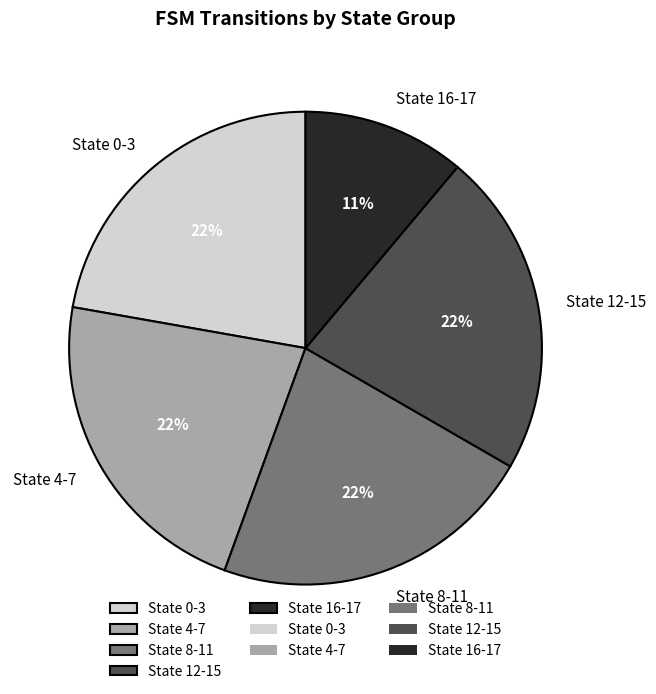

The State 16-17 slice represents 1% of the pie. True or false?

False